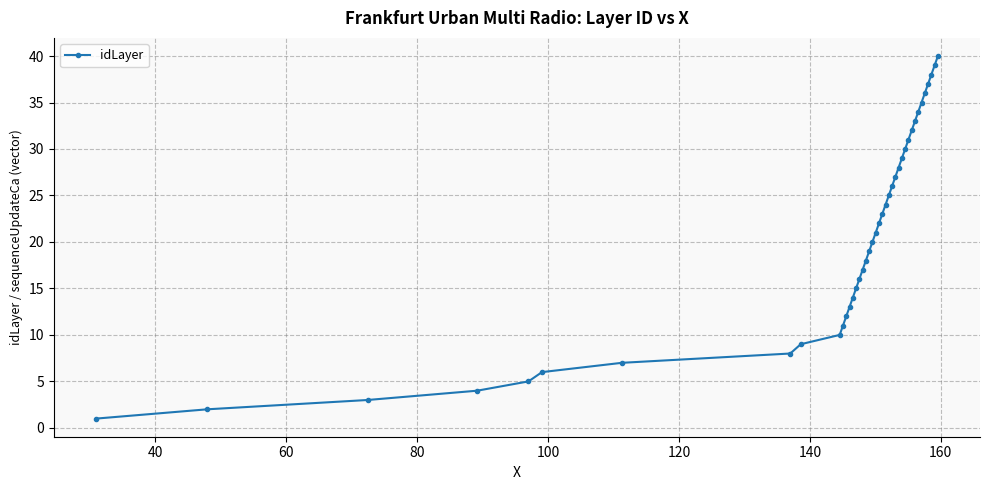

True or false: the data has more than 2 interior local peaks.

False